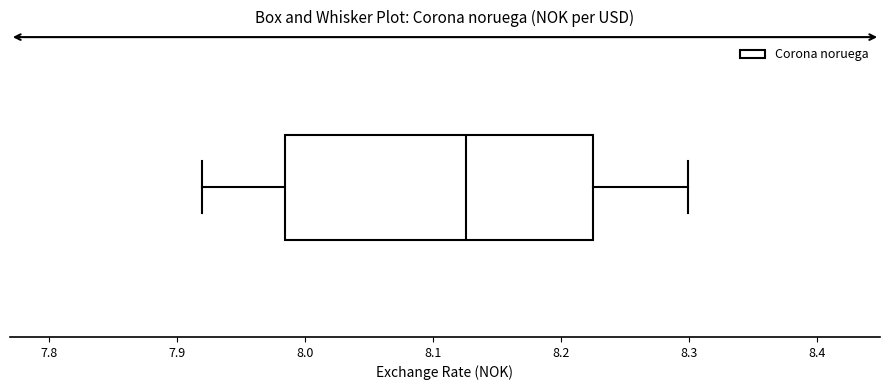

Where is the right edge of the box on the x-axis? The values are not printed on the chart, so give them approximately, as read against the axis.

8.22